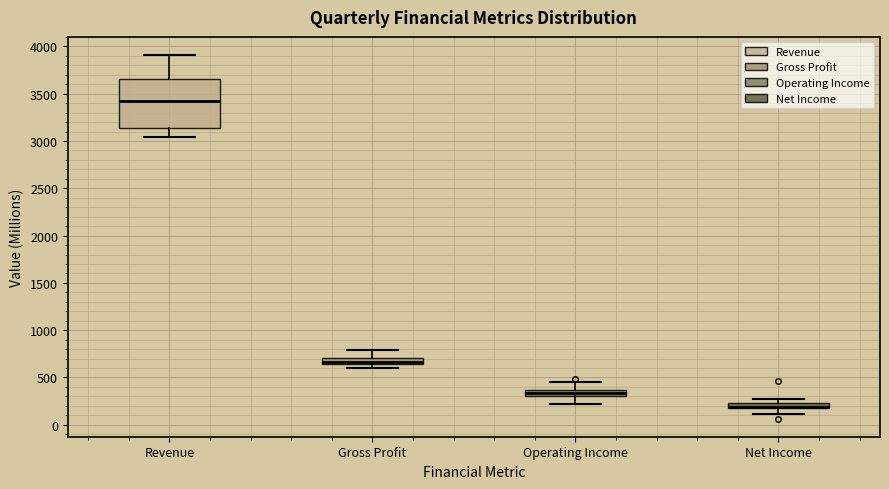

Where does the median line of the box for Revenue sit on the y-axis? The values are not printed on the chart, so give them approximately, as read against the axis.

3400